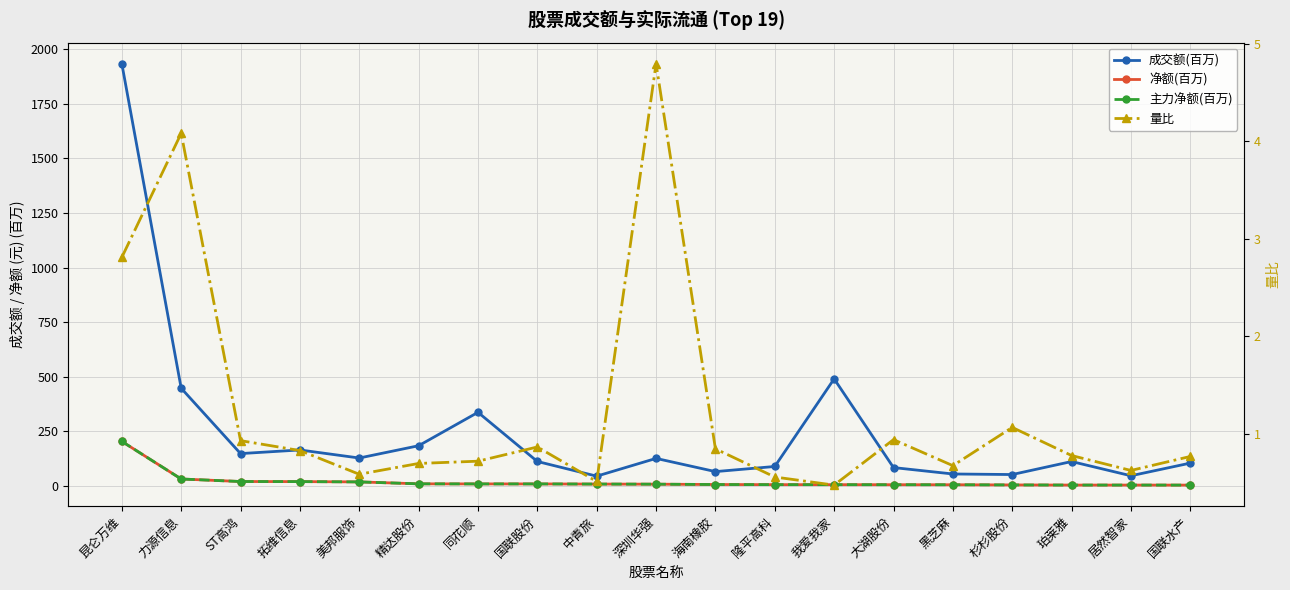

Which category has the lowest value in the 量比 series?

我爱我家